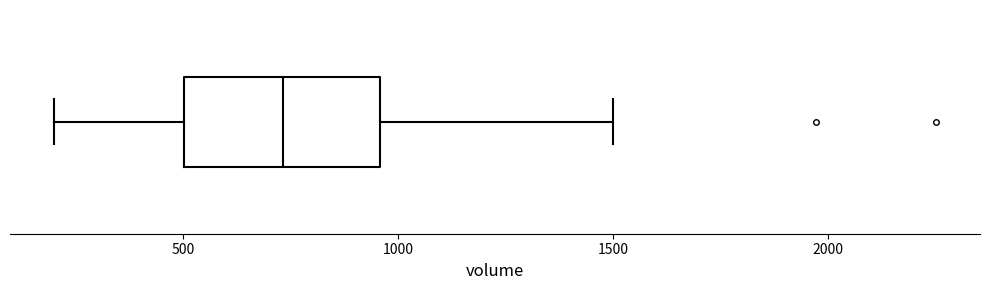

Read this box plot against the x-axis: the position of the median line, the range covered by the box, and the ends of both whiskers. The values are not printed on the chart, so give them approximately, as read against the axis.

median 750, box 500 to 950, whiskers 200 to 1500